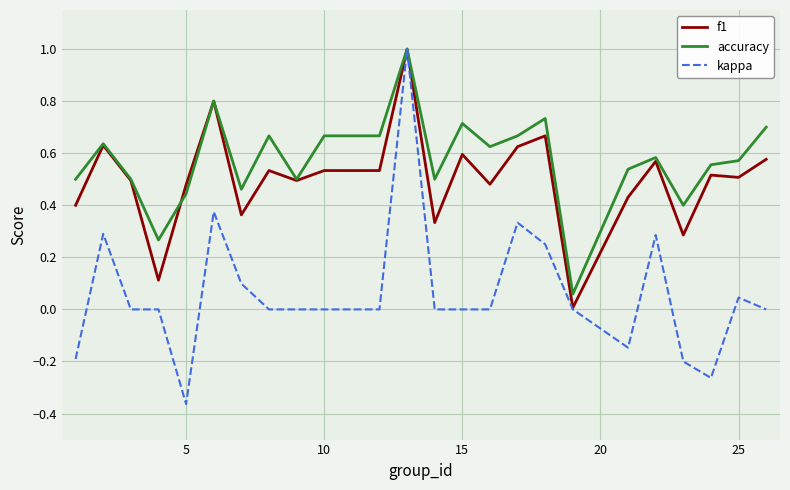

Which series has the largest total across all categories?

accuracy